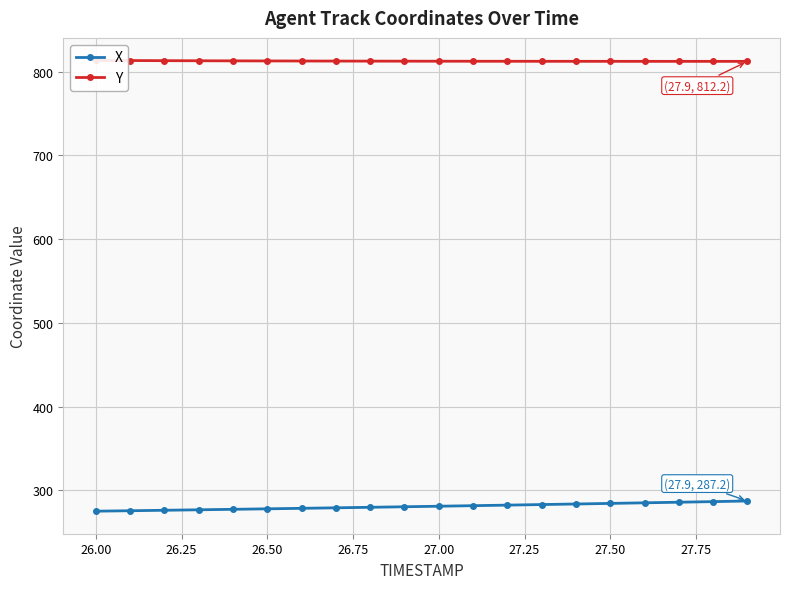

What is the sum of all X values?

5616.6